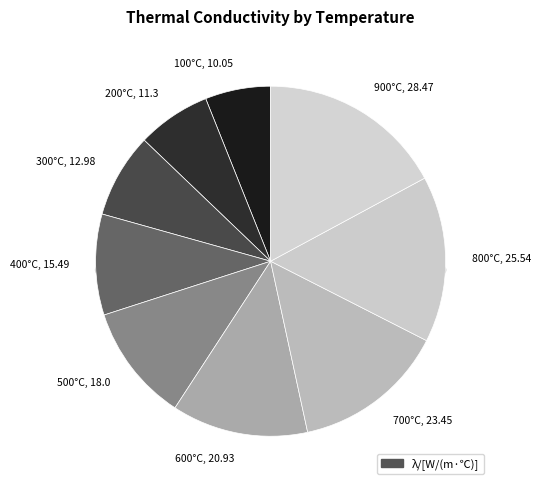

What is the change in value from 300 to 900?

+15.5